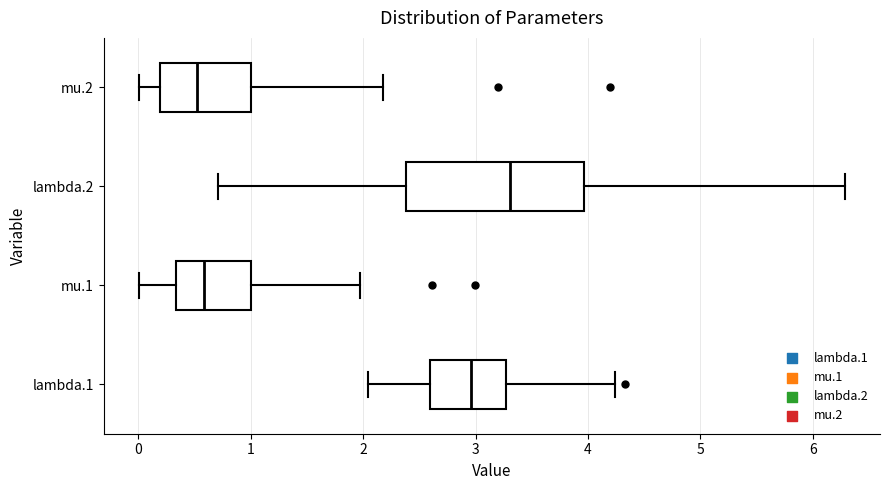

Reading bottom to top, read every box against the x-axis: the position of its median line, the range the box covers, and the ends of its whiskers. The values are not printed on the chart, so give them approximately, as read against the axis.

lambda.1: median 3.0, box 2.6 to 3.3, whiskers 2.0 to 4.2
mu.1: median 0.6, box 0.3 to 1.0, whiskers 0.0 to 2.0
lambda.2: median 3.3, box 2.4 to 4.0, whiskers 0.7 to 6.3
mu.2: median 0.5, box 0.2 to 1.0, whiskers 0.0 to 2.2